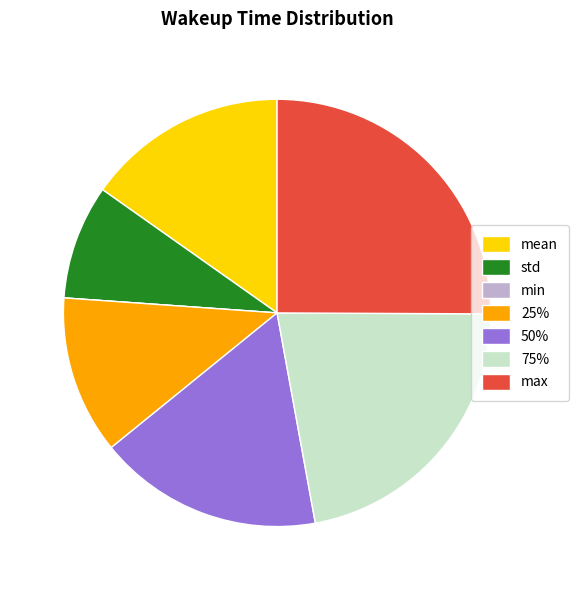

Is it true that 25% is 1% of the pie?

False